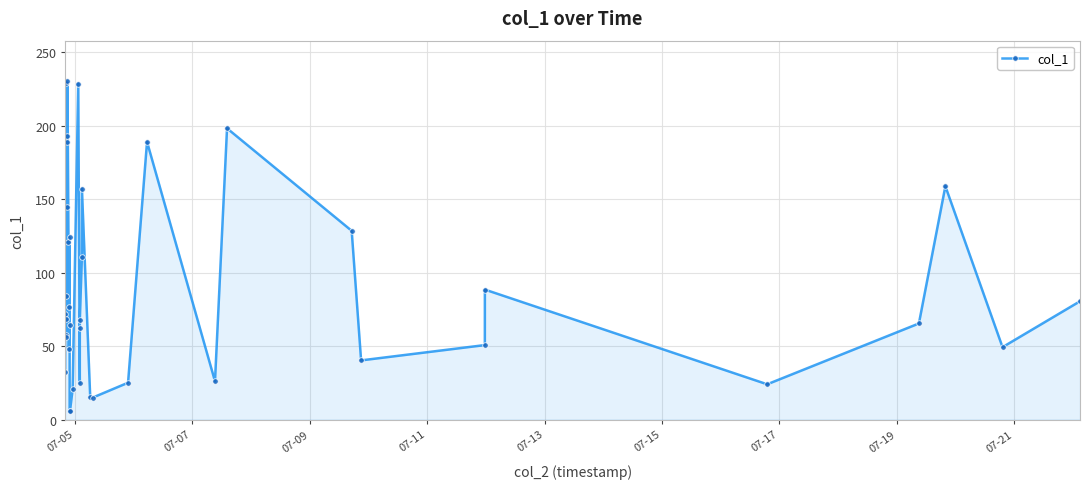

What is the greatest value displayed?

230.4